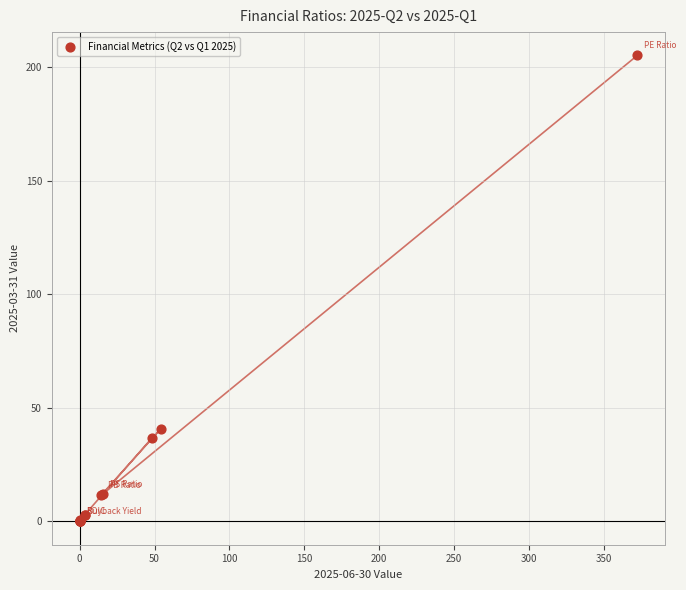

What Y value in the scatter plot is closest to 102?

40.8